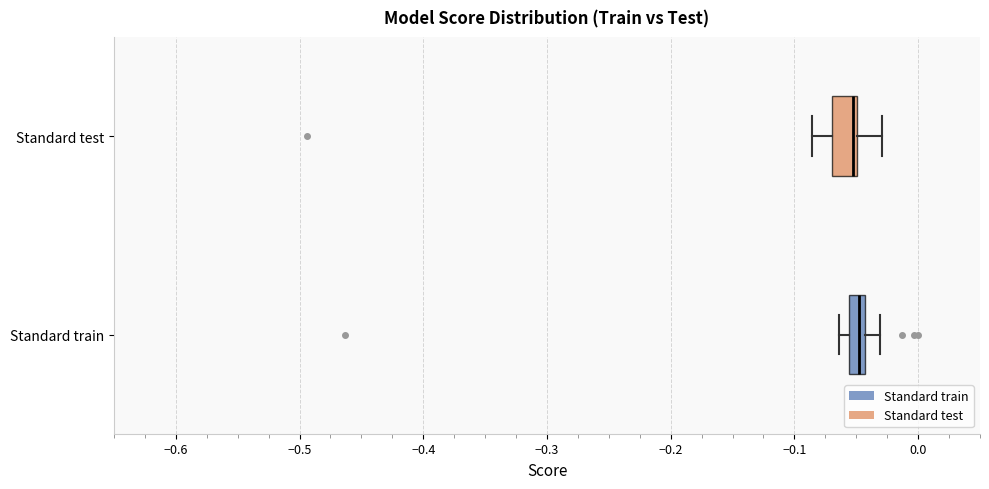

Where does the right whisker of the box for Standard train end on the x-axis? The values are not printed on the chart, so give them approximately, as read against the axis.

-0.03